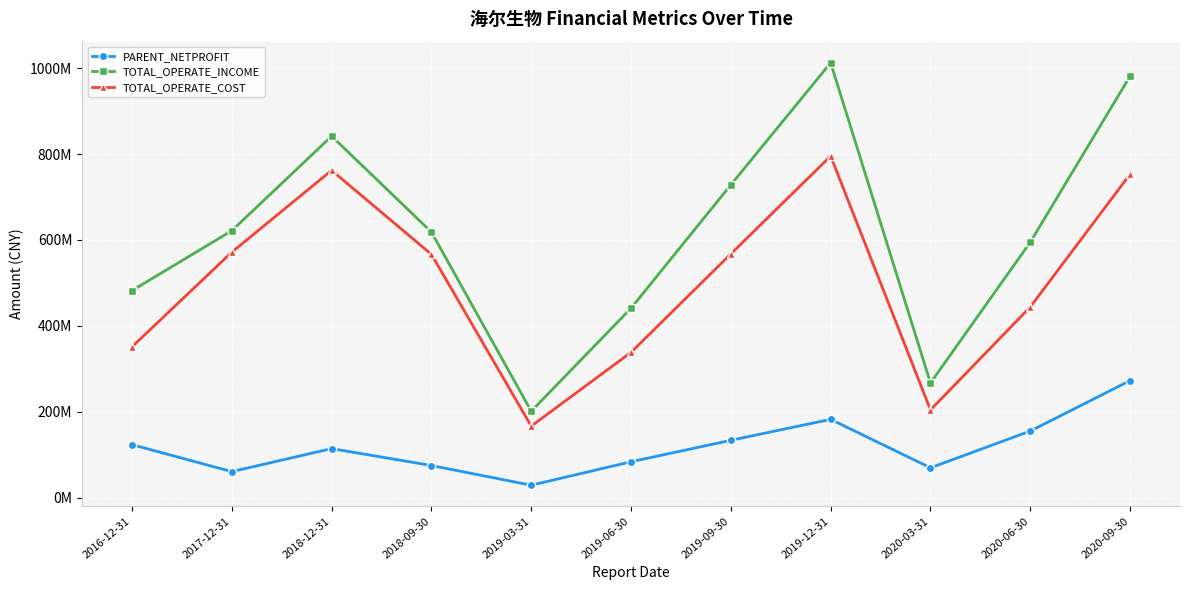

Which series has the widest spread of values?

TOTAL_OPERATE_INCOME